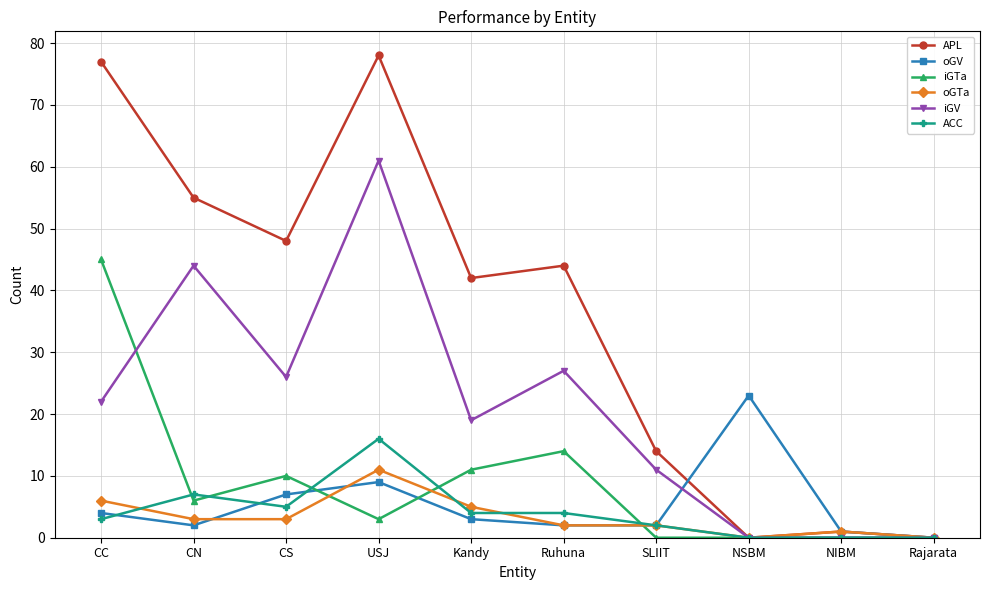

What is the label of the 3rd point from the right?

NSBM